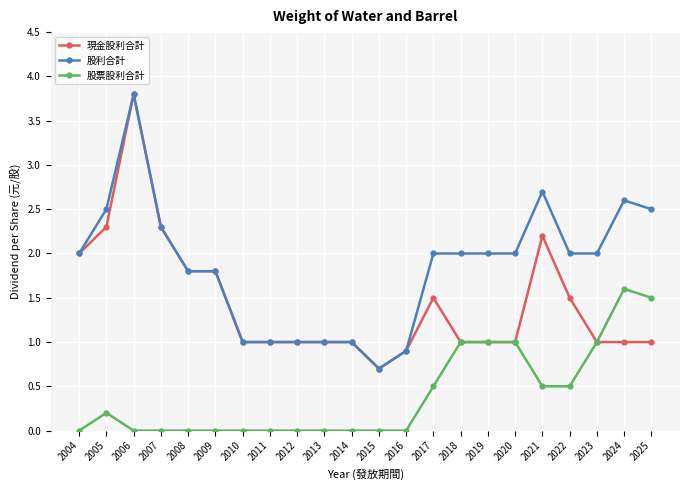

Where is the first local maximum for 股利合計?

2006